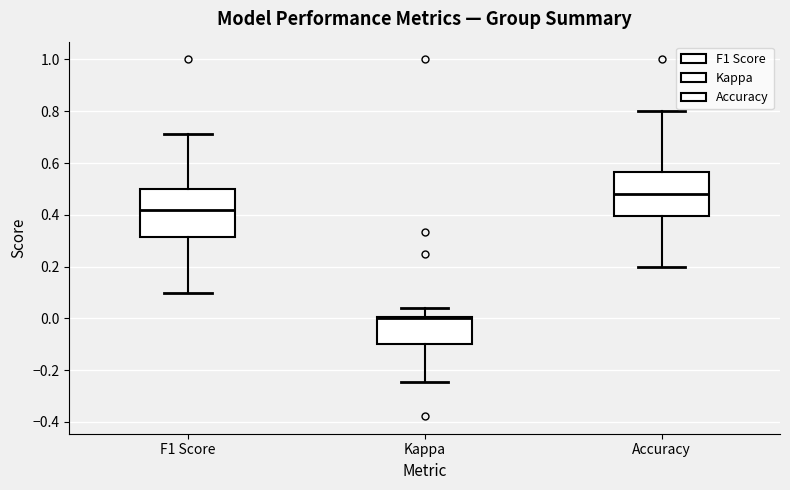

Which box's median line is the lowest?

Kappa